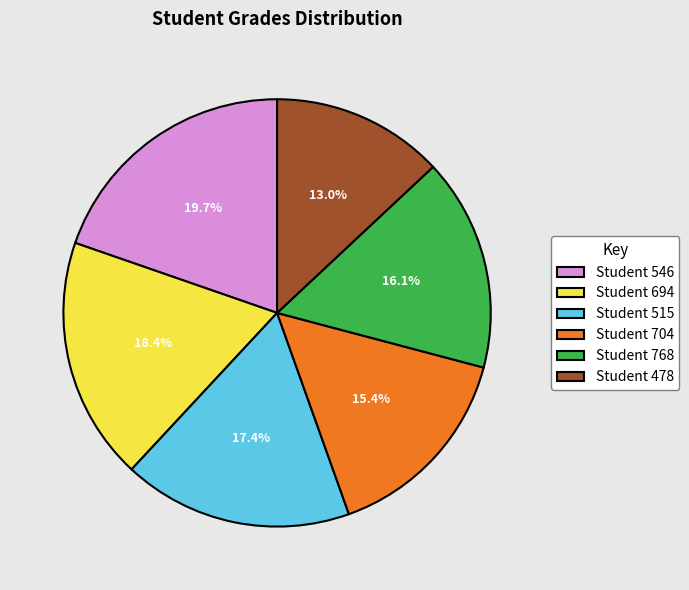

To the nearest percent, what is the difference between the largest and smallest slice percentages?

7%